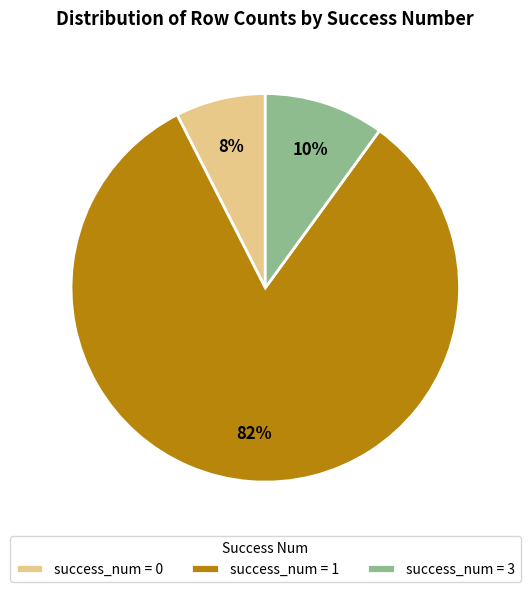

Count the number of slices in the pie.

3